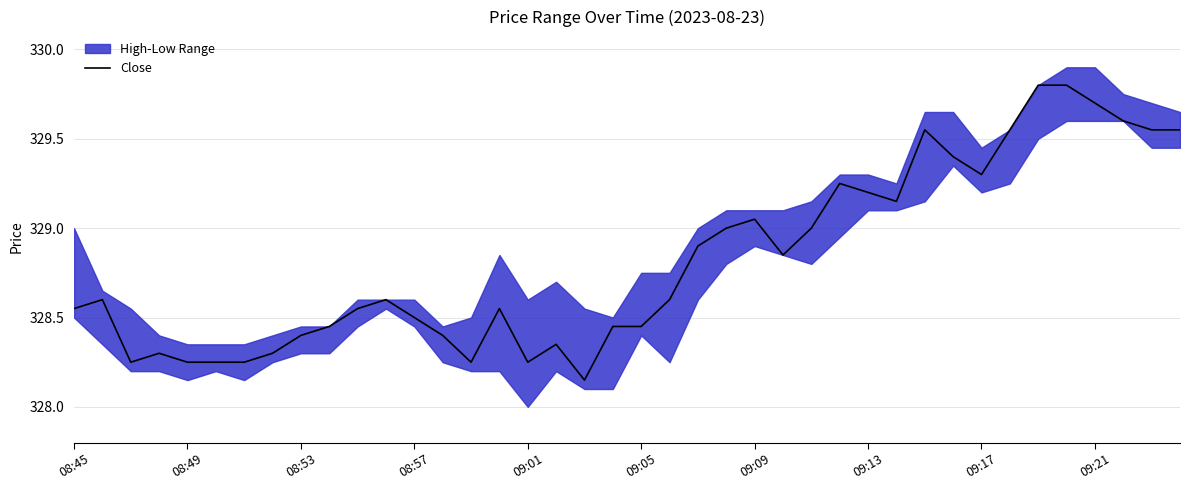

True or false: the data has more than 0 interior local peaks.

True